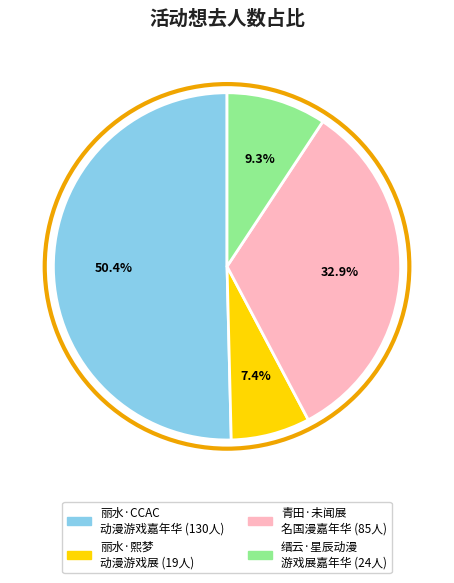

Rank the categories by value from lowest to highest.

丽水·熙梦动漫游戏展, 缙云·星辰动漫游戏展嘉年华, 青田·未闻展名国漫嘉年华, 丽水·CCAC动漫游戏嘉年华